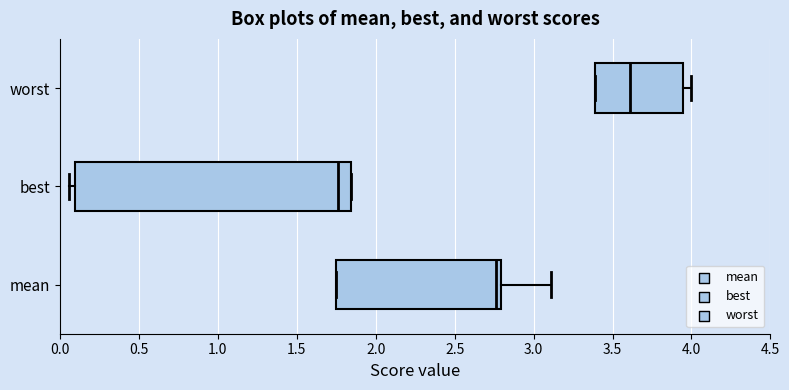

Reading bottom to top, read every box against the x-axis: the position of its median line, the range the box covers, and the ends of its whiskers. The values are not printed on the chart, so give them approximately, as read against the axis.

mean: median 2.75, box 1.75 to 2.80, whiskers 1.75 to 3.10
best: median 1.75, box 0.10 to 1.85, whiskers 0.05 to 1.85
worst: median 3.60, box 3.40 to 3.95, whiskers 3.40 to 4.00